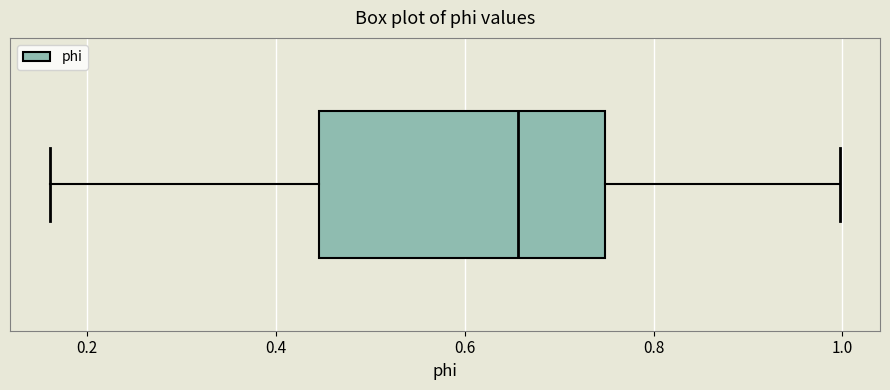

Where does the median line of the box sit on the x-axis? The values are not printed on the chart, so give them approximately, as read against the axis.

0.66